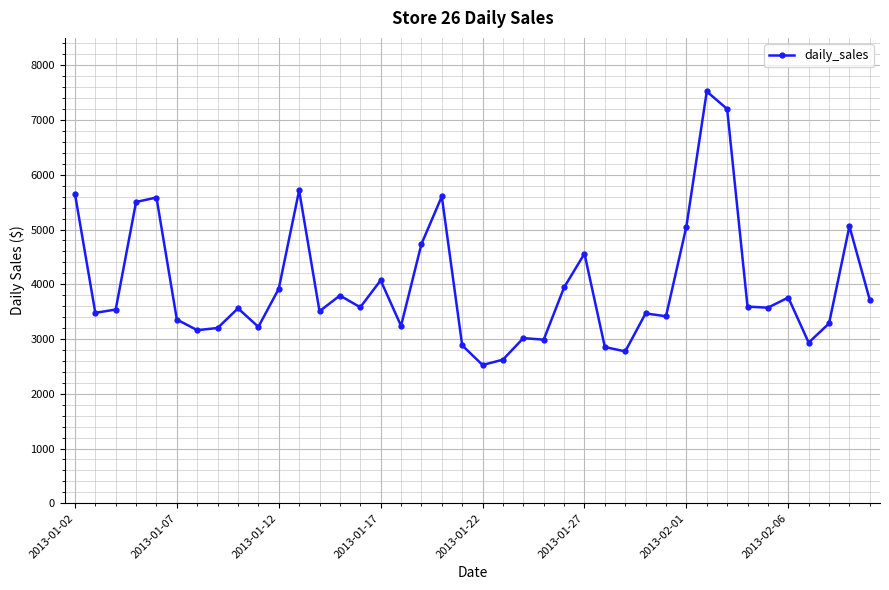

What is the minimum value shown in the chart?

2525.6